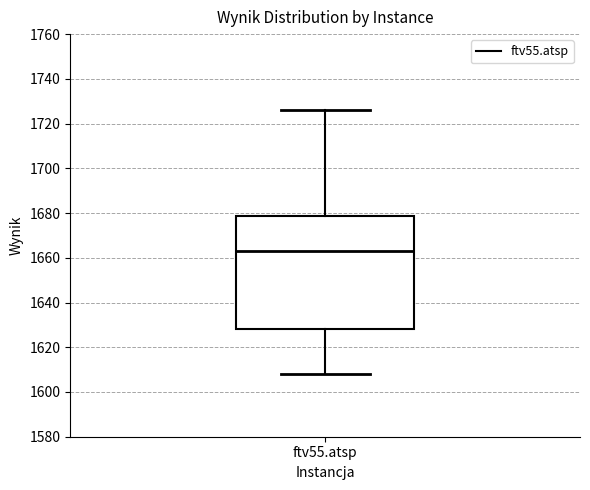

Read this box plot against the y-axis: the position of the median line, the range covered by the box, and the ends of both whiskers. The values are not printed on the chart, so give them approximately, as read against the axis.

median 1664, box 1628 to 1678, whiskers 1608 to 1726